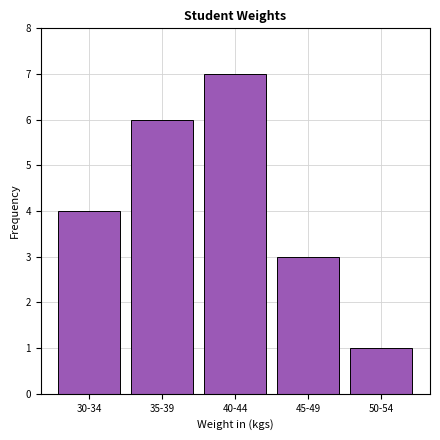

Reading right to left, list all the values displayed in this chart.

1	3	7	6	4